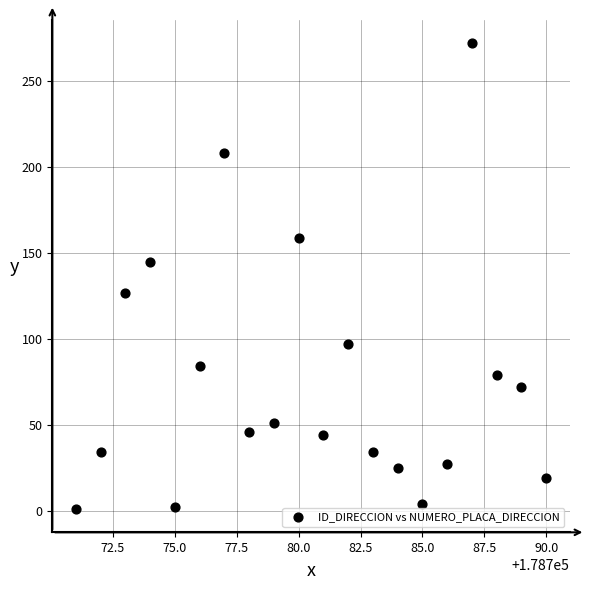

What is the range of Y values (max minus min)?

271